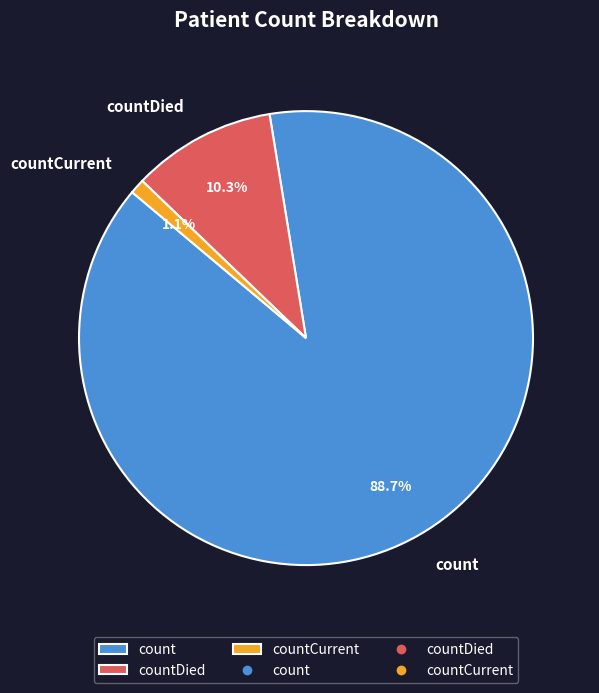

What percentage is NOT represented by countCurrent?

98.9%